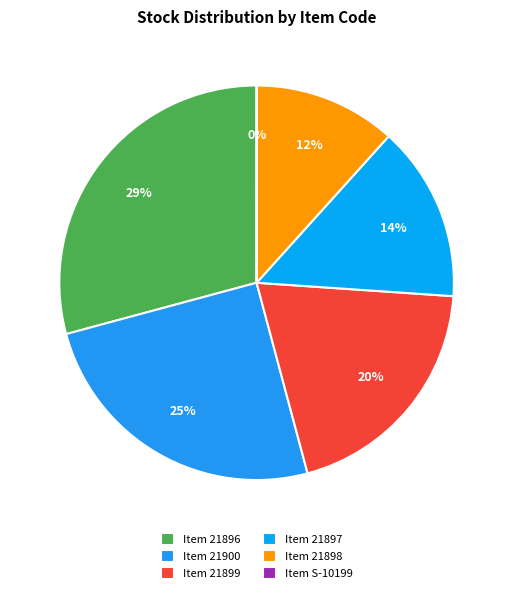

Count the number of slices in the pie.

6